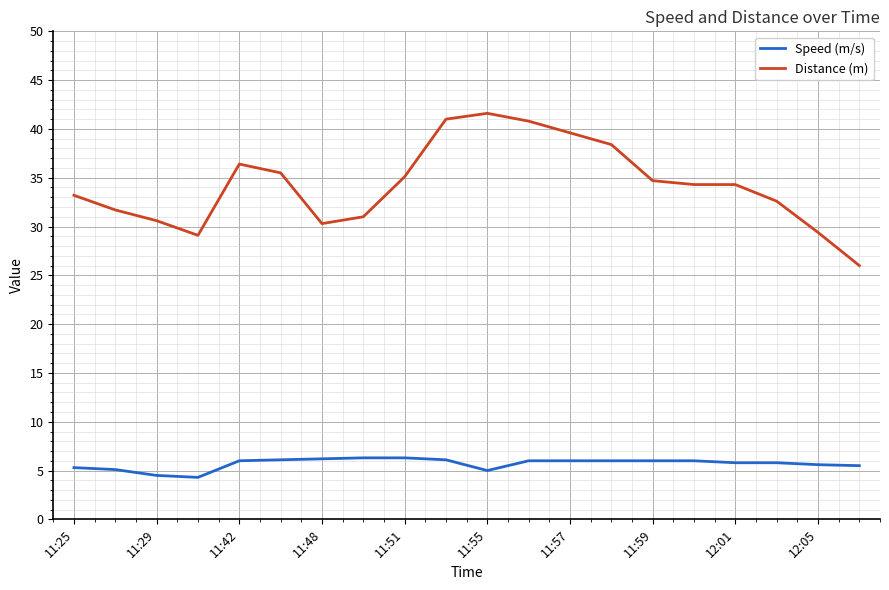

What is the maximum value shown in the chart?

41.6